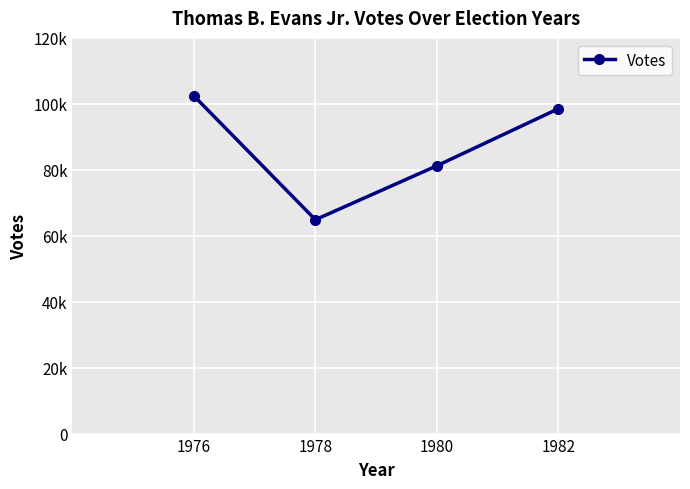

True or false: the data shows 141818 at 1976.

False